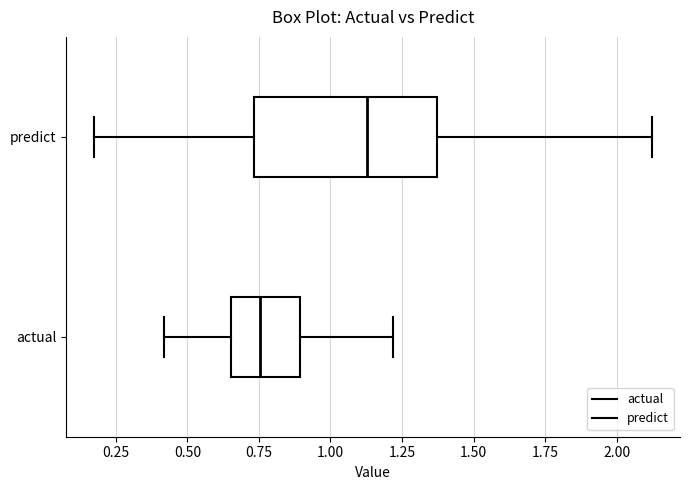

Reading bottom to top, transcribe this box plot: for each box, give where its median line is, the range the box spans, and where its two whiskers end, as read against the x-axis. The values are not printed on the chart, so give them approximately, as read against the axis.

actual: median 0.75, box 0.65 to 0.90, whiskers 0.40 to 1.20
predict: median 1.15, box 0.75 to 1.35, whiskers 0.15 to 2.10